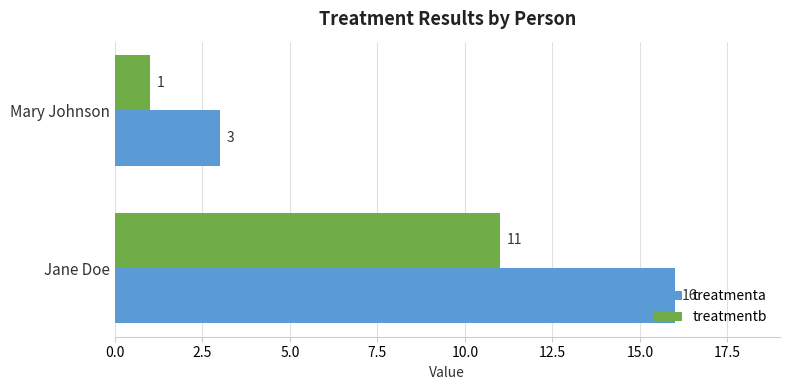

List the series in order of their overall mean, lowest first.

treatmentb, treatmenta